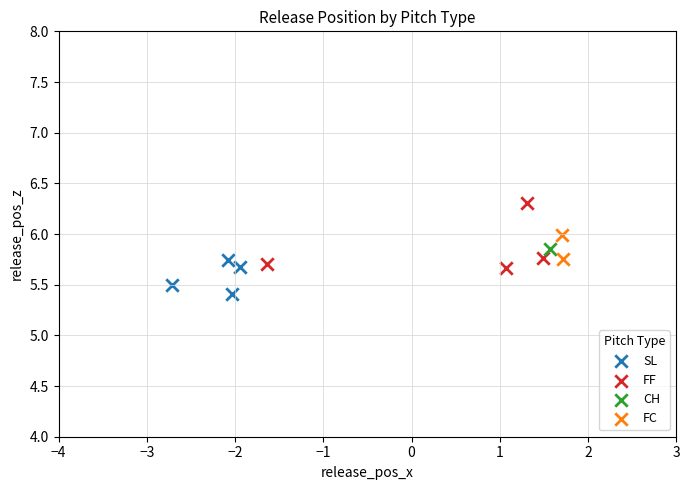

What are all the series names shown in the legend?

SL, FF, CH, FC